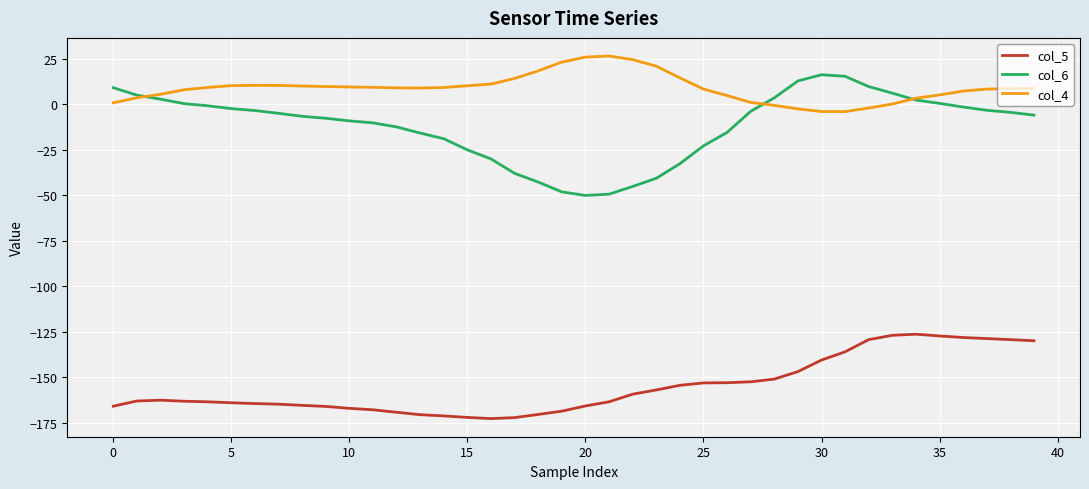

Which series has the widest spread of values?

col_6